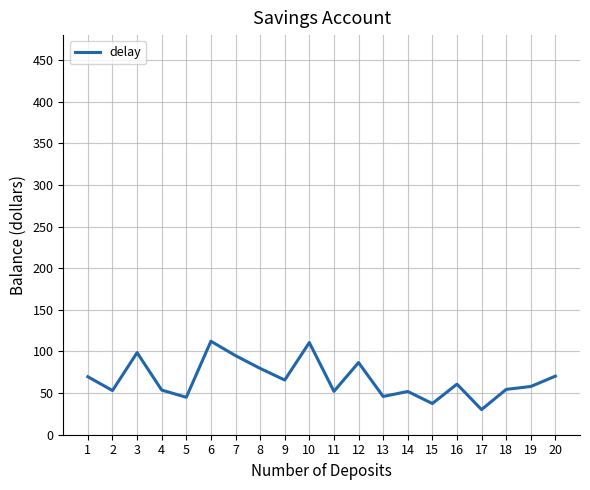

What is the difference between the maximum and minimum values?

82.1